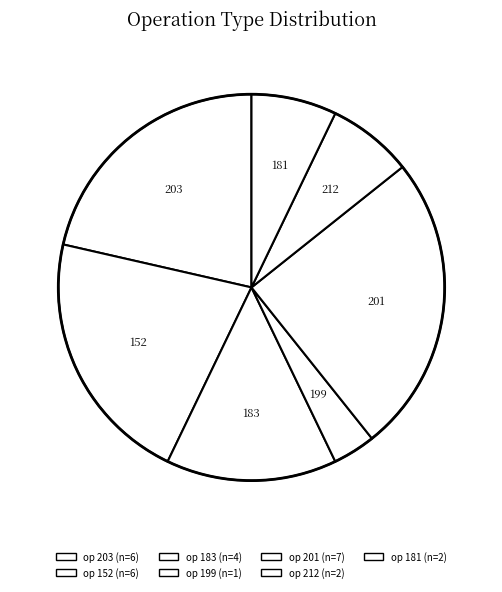

Which category has the biggest portion of the pie?

201